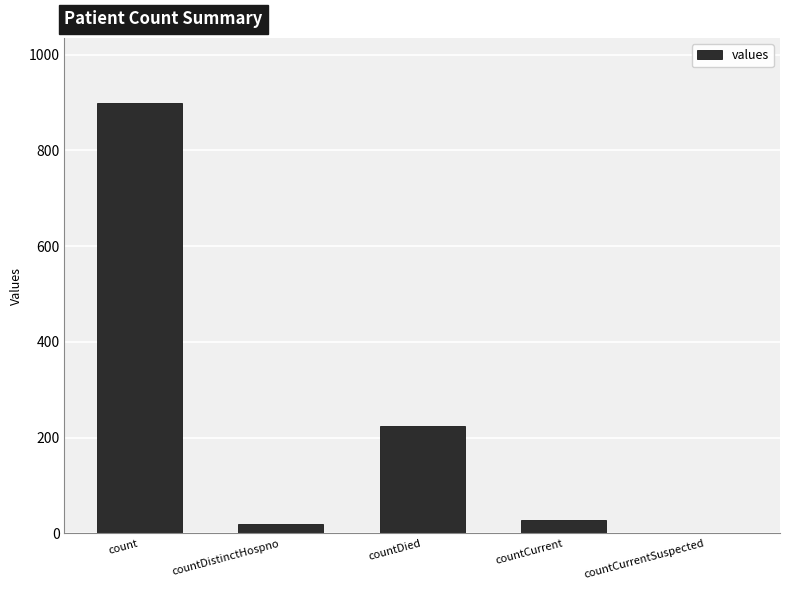

How many series are shown in this chart?

1